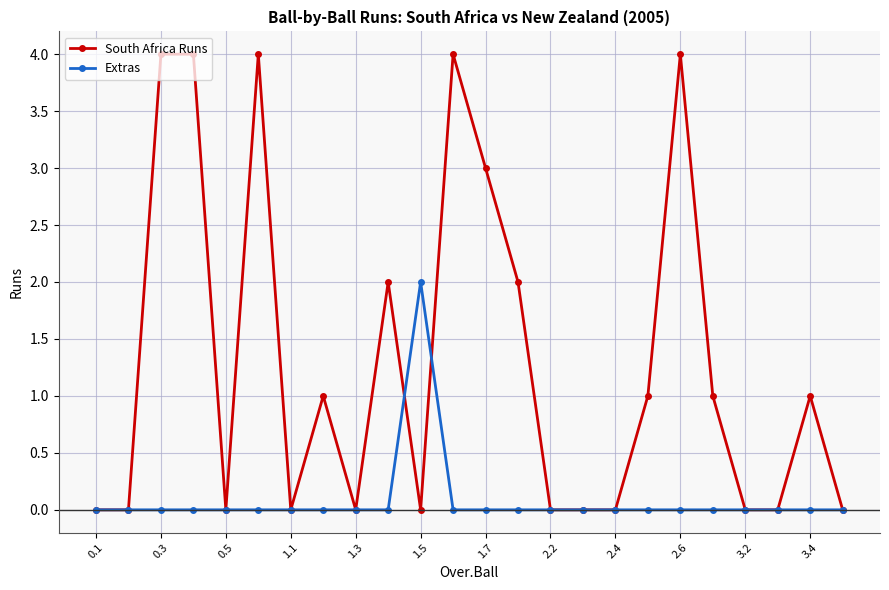

What is the greatest value displayed?

4